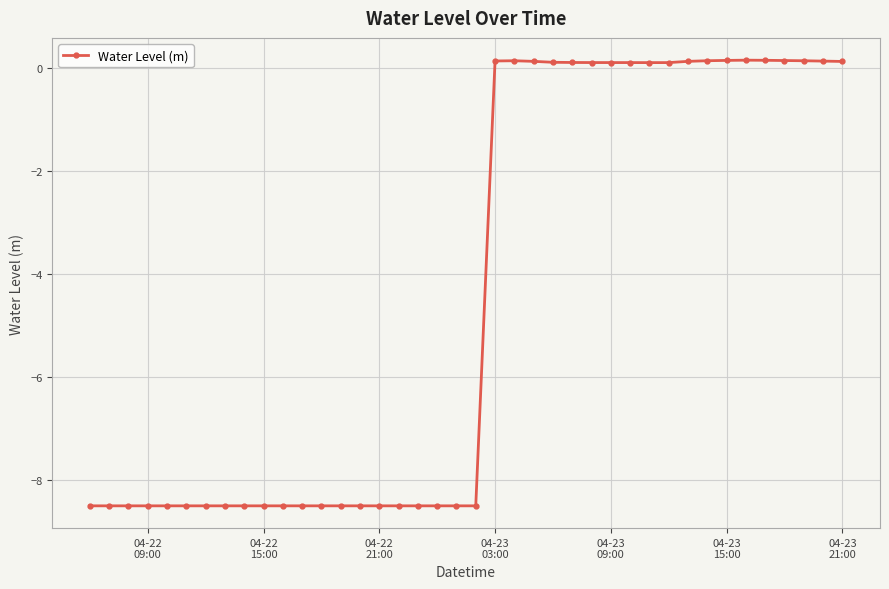

What is the minimum value shown in the chart?

-8.5